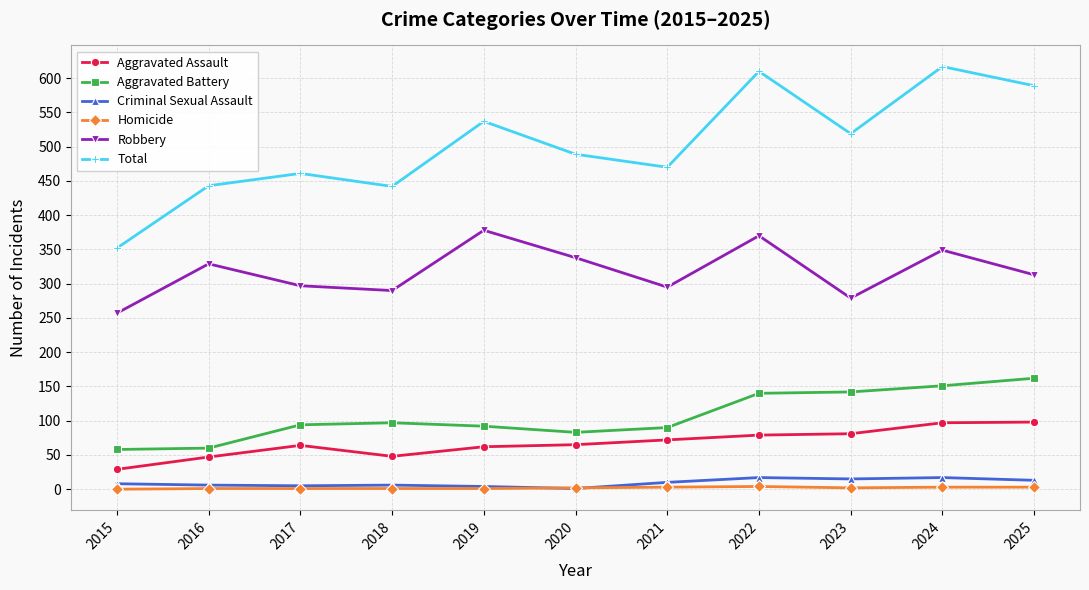

How many lines are shown in the chart?

6